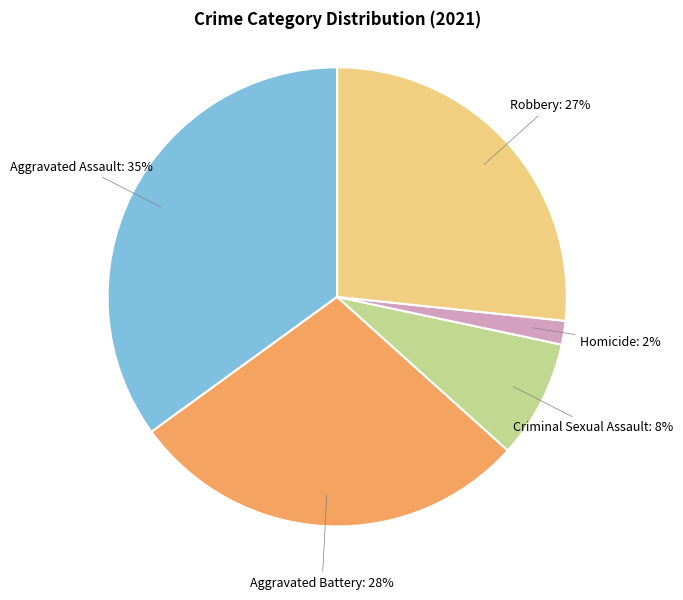

Count the number of slices in the pie.

5